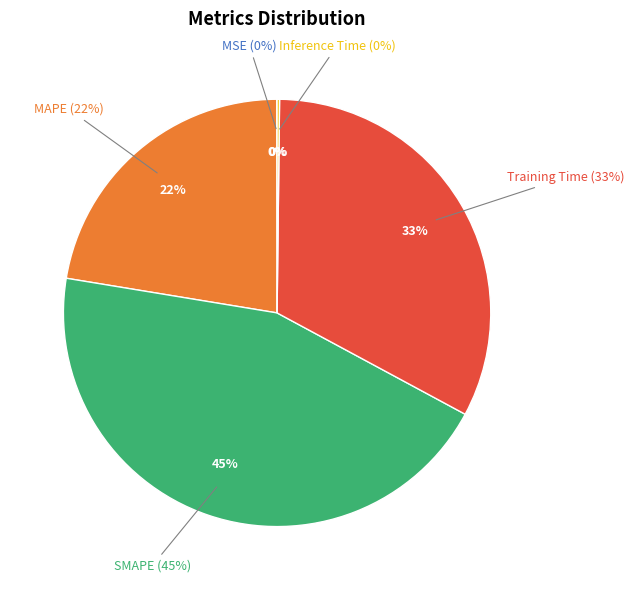

Which slice is the largest?

SMAPE